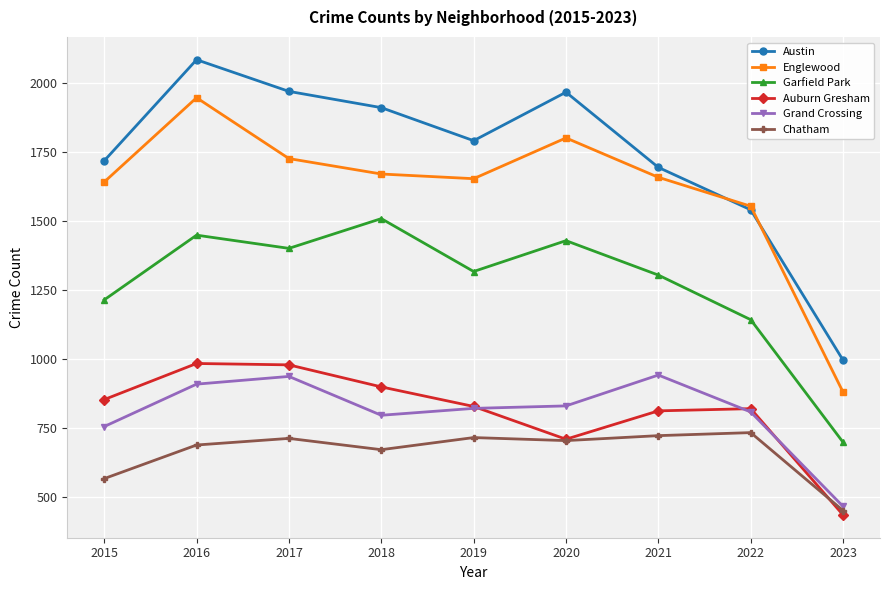

Which series has the largest range (max minus min)?

Austin